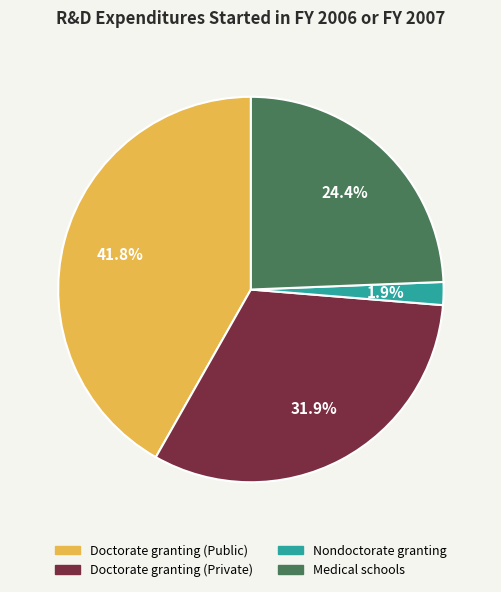

What is the smallest slice in the pie chart?

Nondoctorate granting